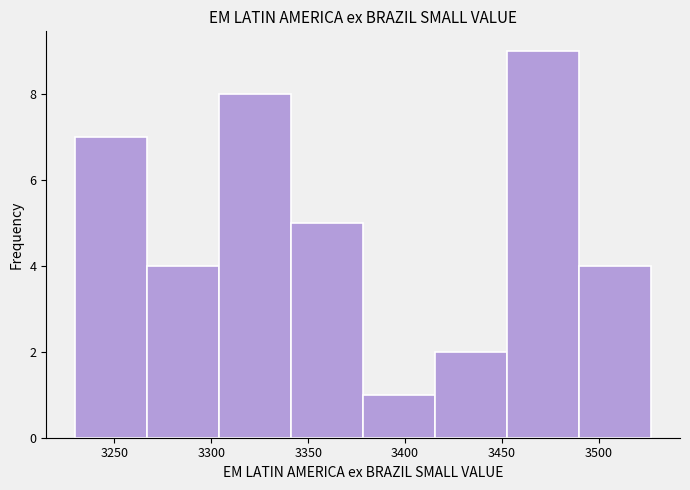

Reading left to right, list every bar in this chart as the range it spans on the x-axis followed by its height. Neither the bar edges nor the heights are printed on the chart, so give them approximately, as read against the axes.

3230 to 3265: 7
3265 to 3305: 4
3305 to 3340: 8
3340 to 3380: 5
3380 to 3415: 1
3415 to 3455: 2
3455 to 3490: 9
3490 to 3525: 4